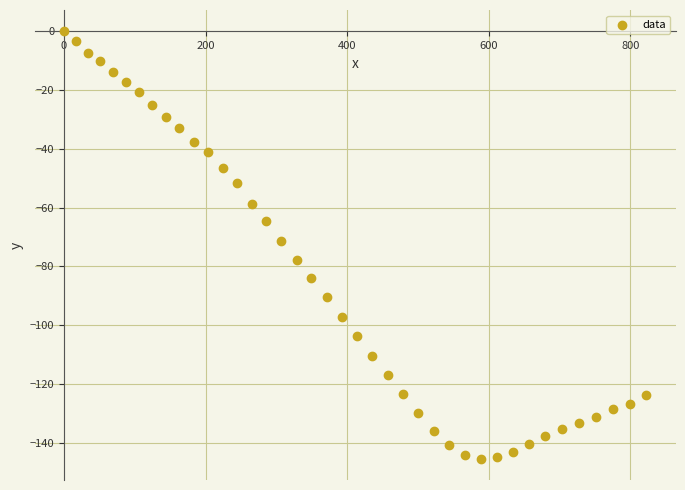

What is the range of Y values (max minus min)?

145.4